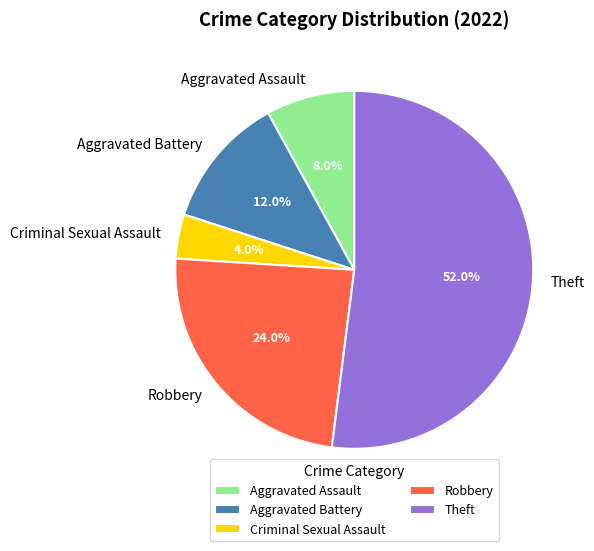

Does any single category account for the majority?

Yes